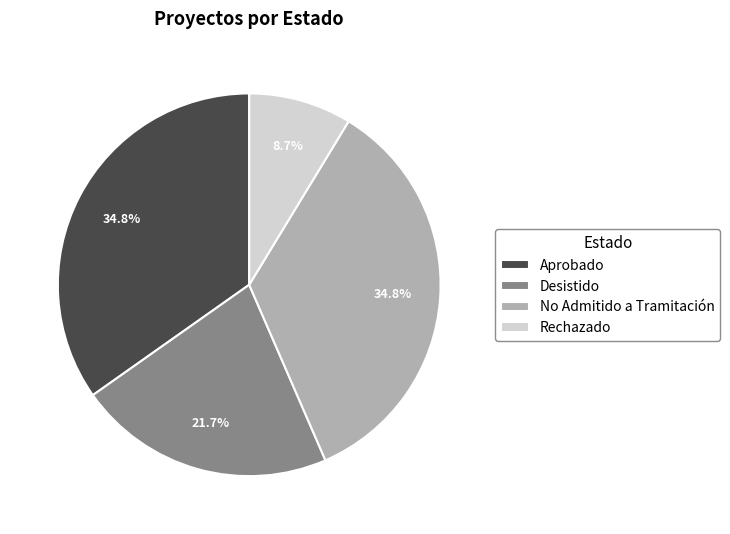

Does Rechazado represent more than half of the total?

No